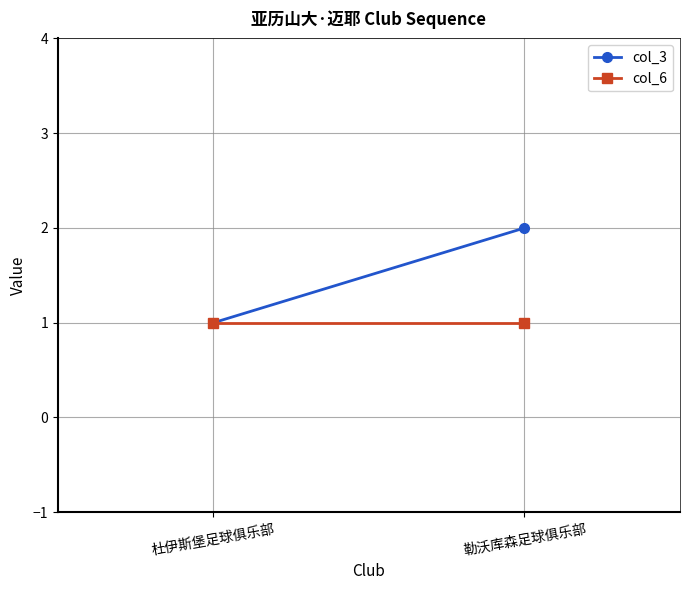

What is the spread (max minus min) of values at 勒沃库森足球俱乐部?

1